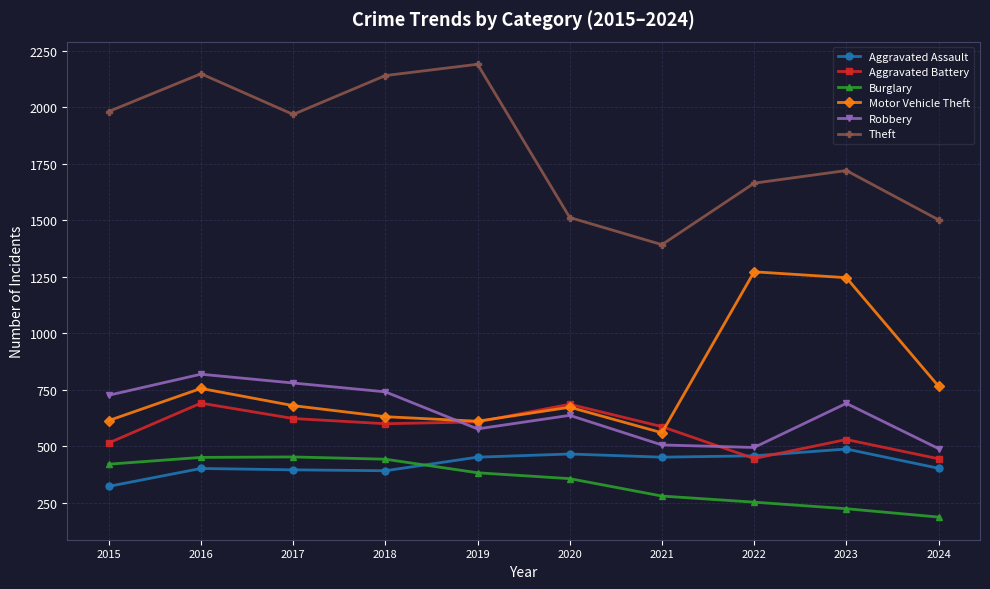

At which label does Robbery first exceed 690?

2015